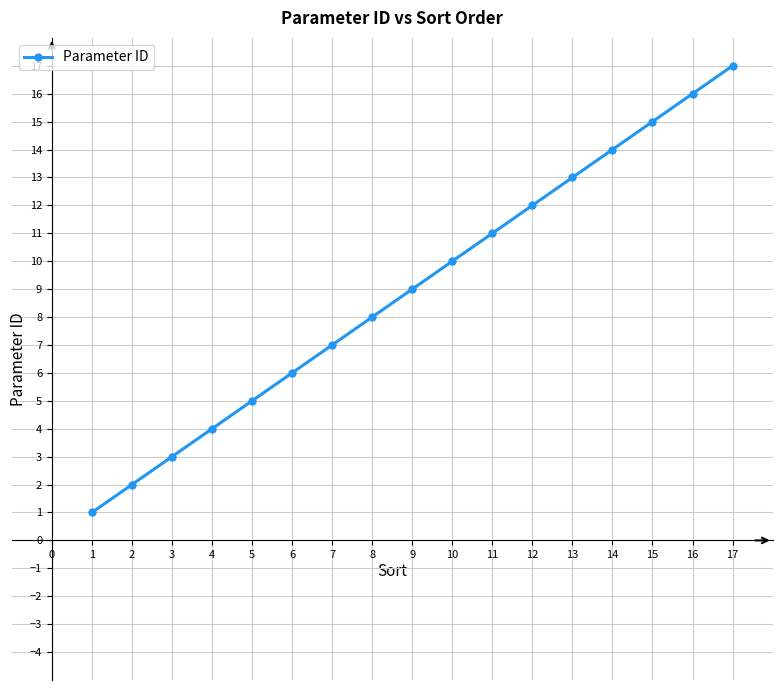

Reading left to right, transcribe all the data shown in this chart.

1	2	3	4	5	6	7	8	9	10	11	12	13	14	15	16	17